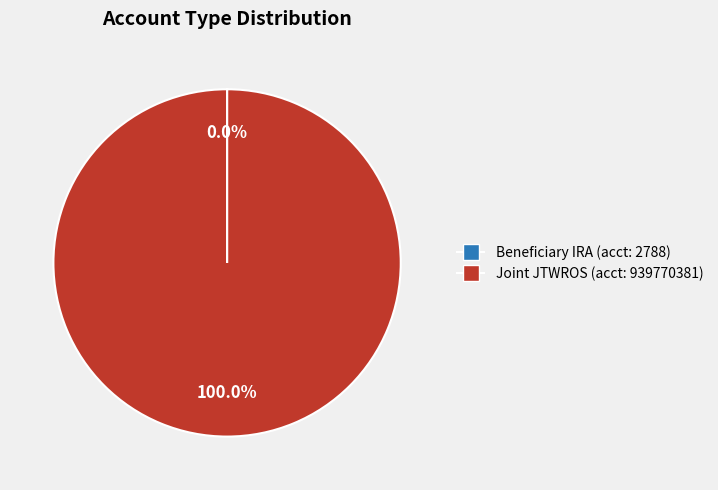

Is there a majority slice in this chart?

Yes